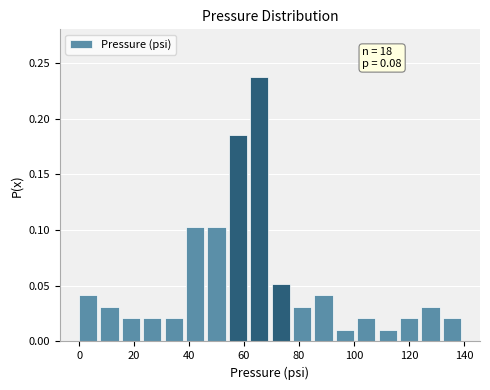

Read against the x-axis, roughly where is the centre of the tallest bar?

66